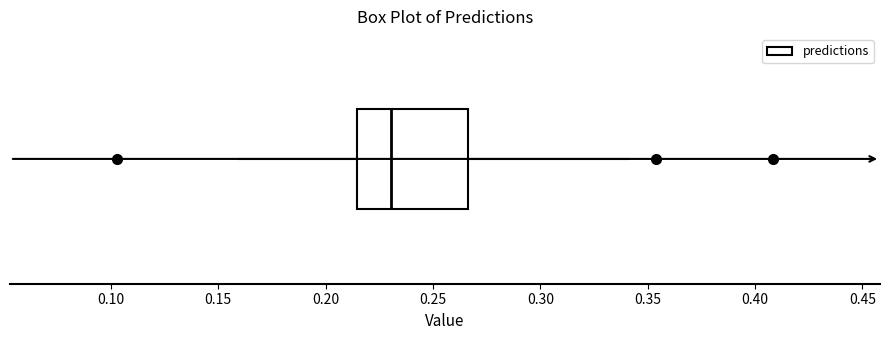

Where does the median line of the box sit on the x-axis? The values are not printed on the chart, so give them approximately, as read against the axis.

0.230